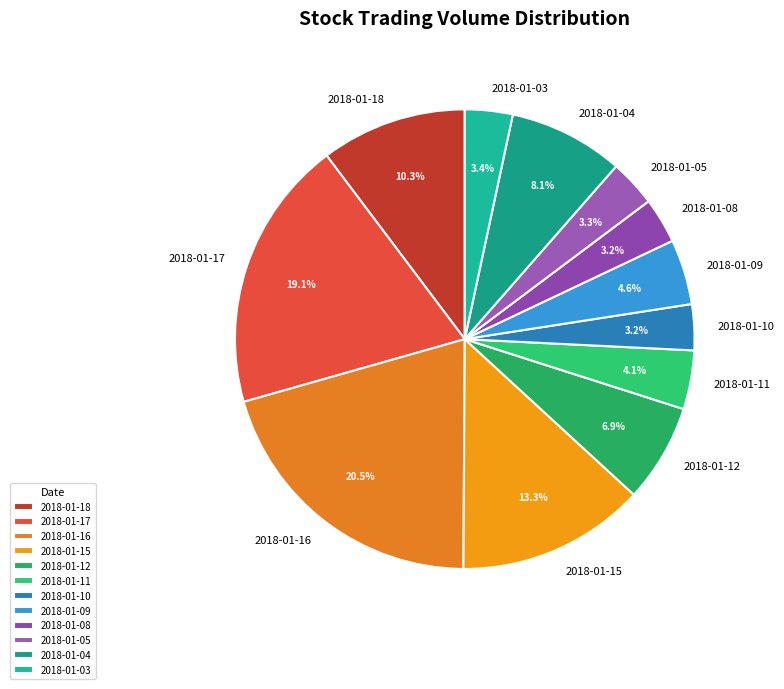

Between 2018-01-18 and 2018-01-16, which is larger?

2018-01-16